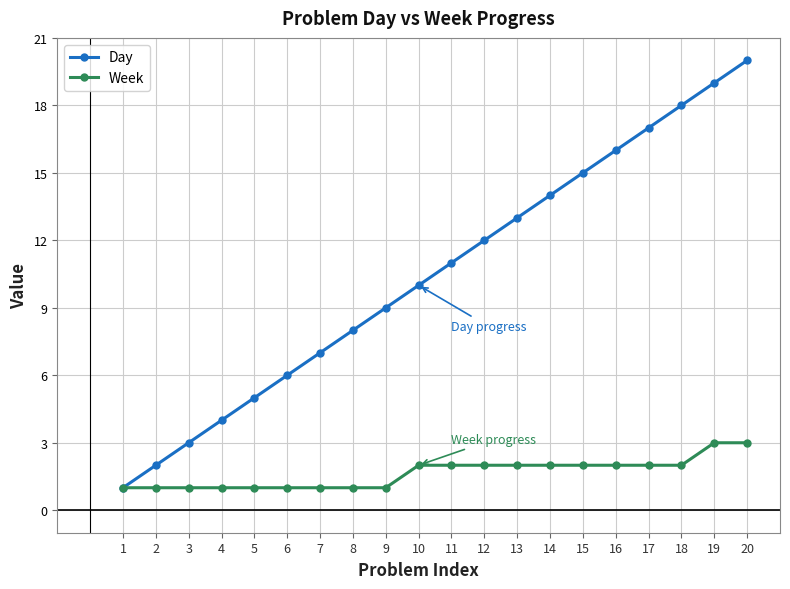

Reading left to right, what are all the values shown in this chart?

Day: 1	2	3	4	5	6	7	8	9	10	11	12	13	14	15	16	17	18	19	20
Week: 1	1	1	1	1	1	1	1	1	2	2	2	2	2	2	2	2	2	3	3